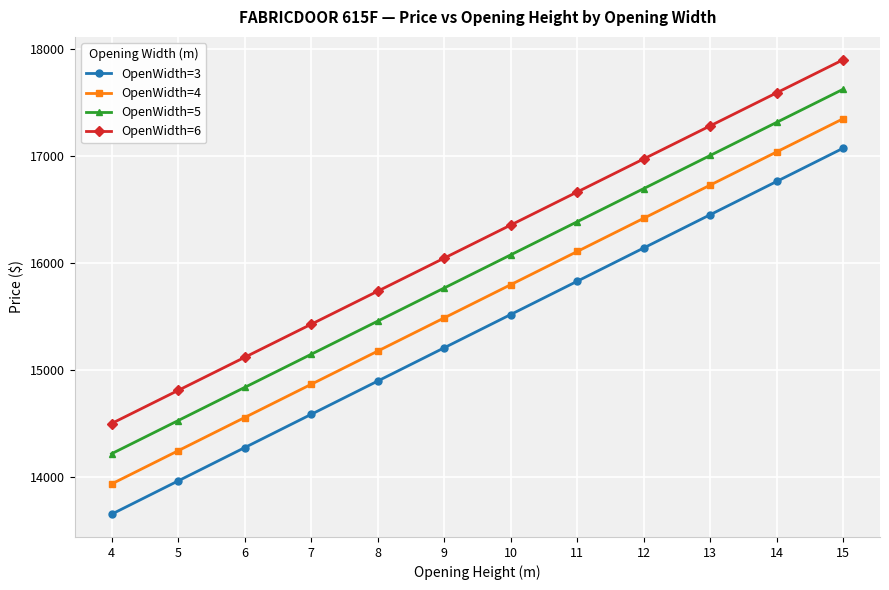

What are all the series names shown in the legend?

OpenWidth=3, OpenWidth=4, OpenWidth=5, OpenWidth=6